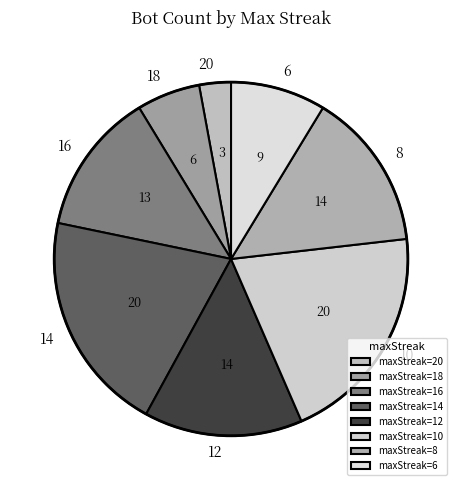

Does any single category account for the majority?

No